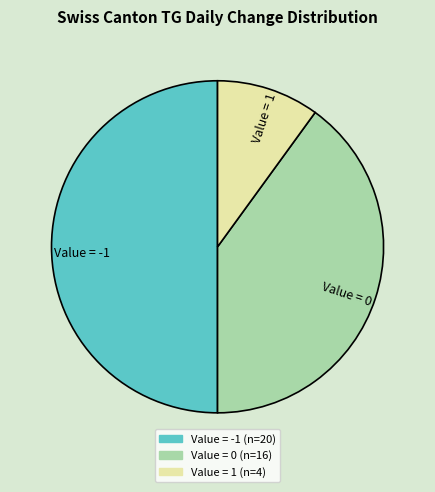

Between Value = 1 and Value = 0, which is larger?

Value = 0